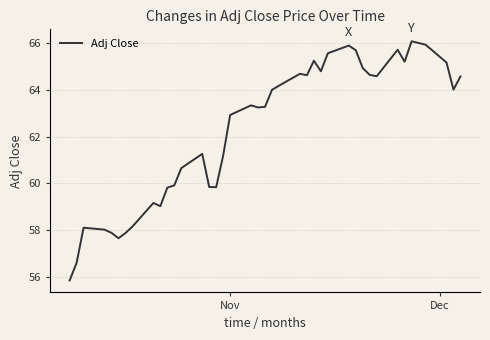

What is the minimum value shown in the chart?

55.8